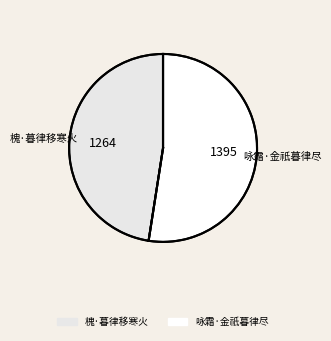

Rank the categories by value from lowest to highest.

槐·暮律移寒火, 咏霜·金祇暮律尽